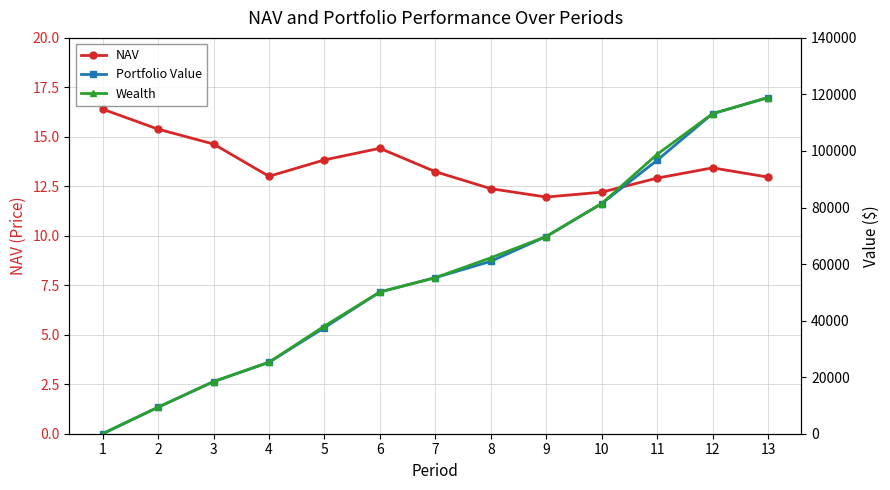

At which category is the sum across all series the highest?

13